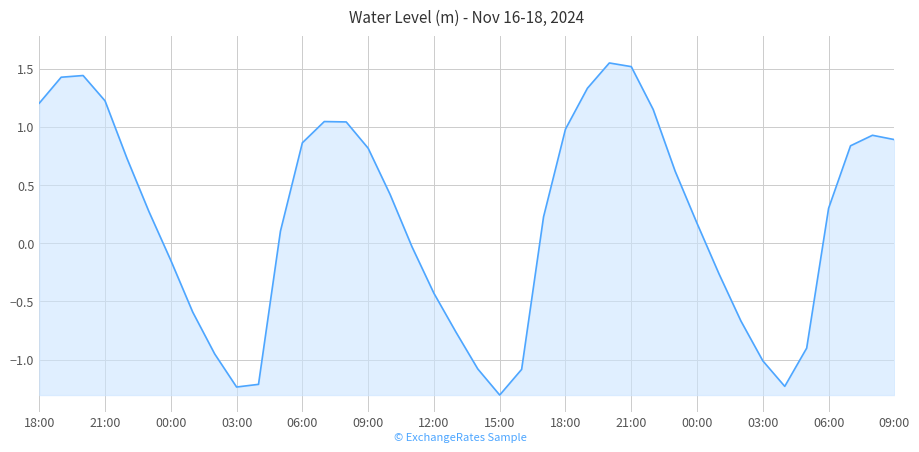

How many distinct data groups are displayed?

1